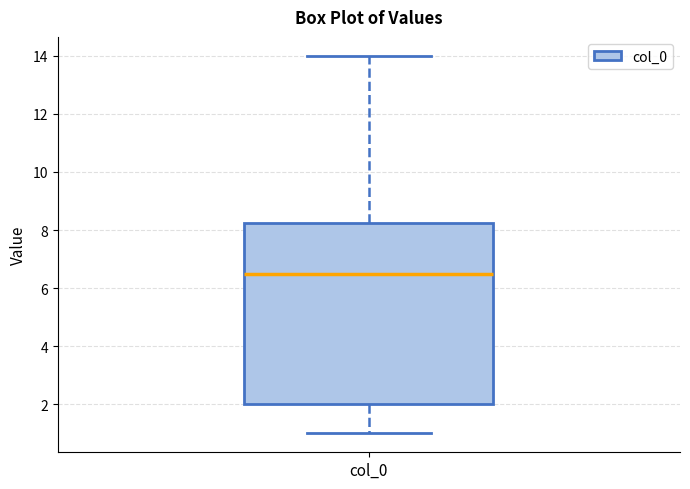

Where is the upper edge of the box for col_0 on the y-axis? The values are not printed on the chart, so give them approximately, as read against the axis.

8.2